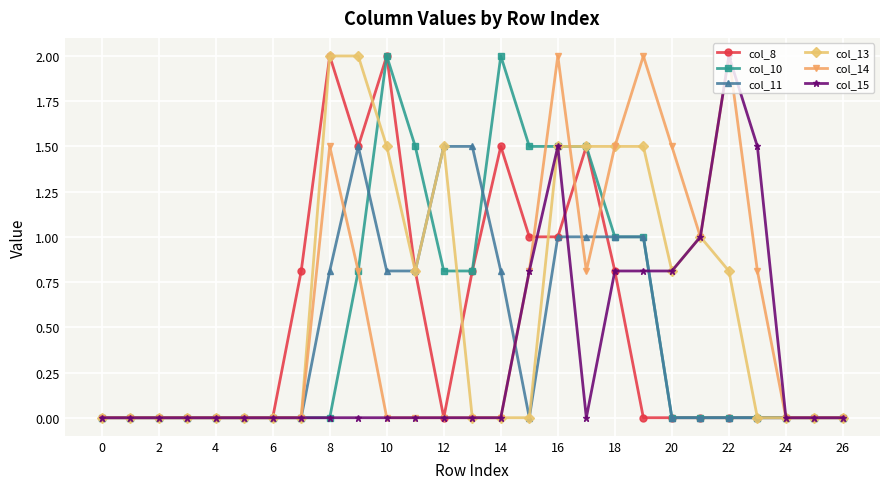

True or false: col_13 has more than 1 points higher than both neighbors.

True